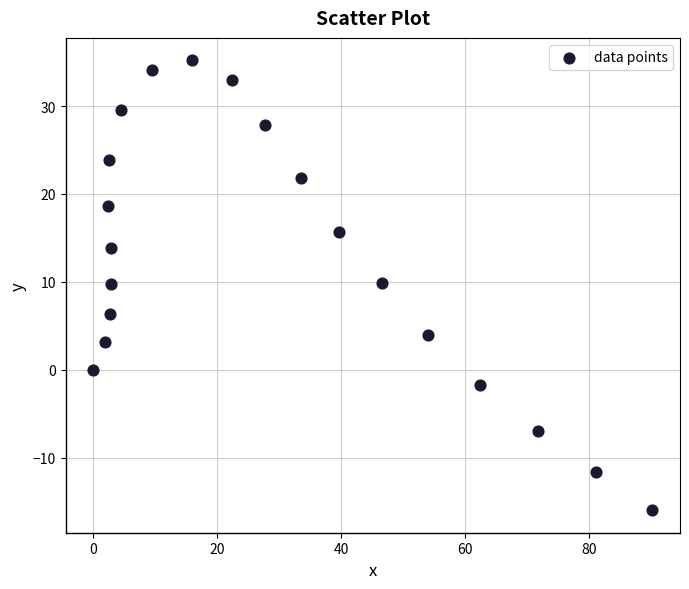

What is the range of X values (max minus min)?

90.1